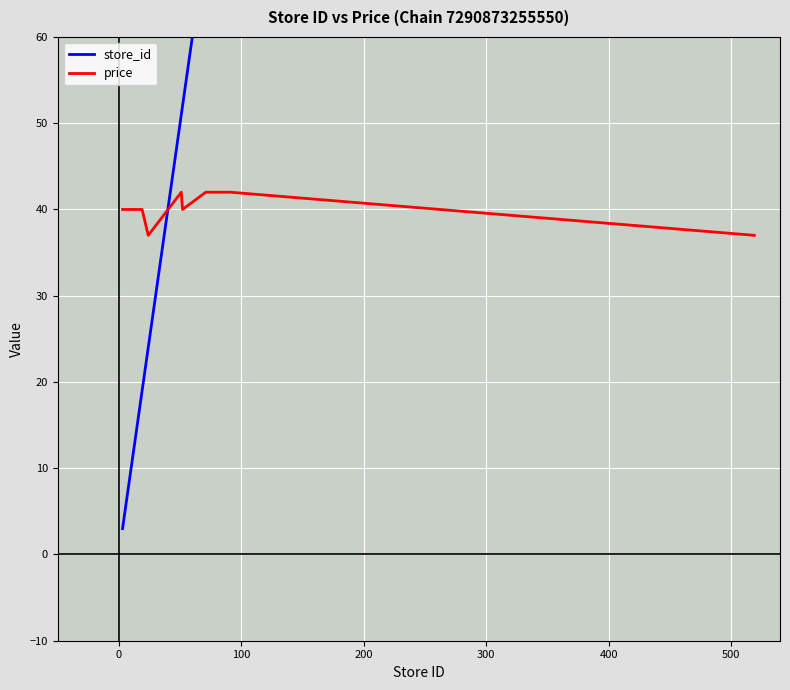

What is the lowest value of the price series?

37